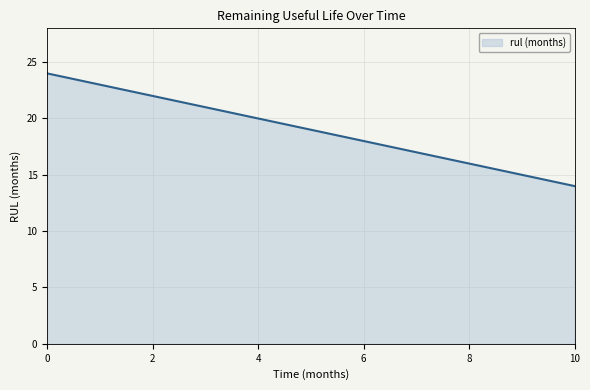

Does the chart display data point markers on the line(s)?

No